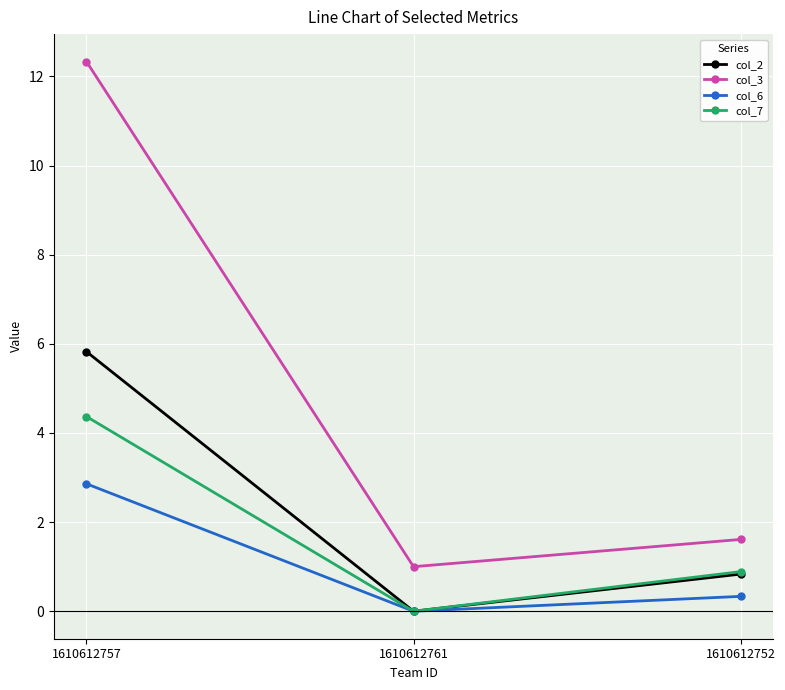

What is the difference between the col_7 values at 1610612757 and 1610612752?

3.5